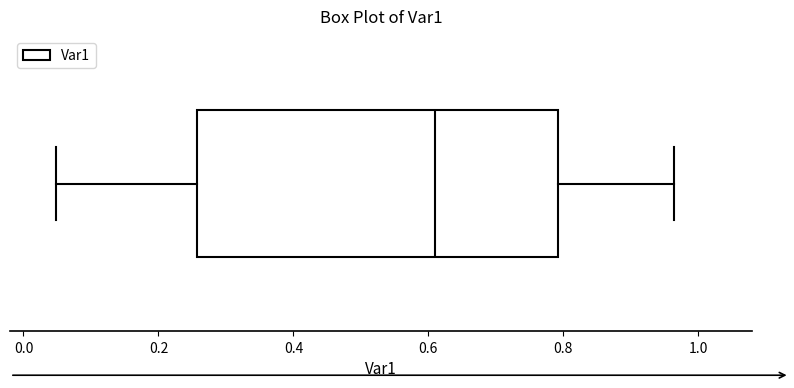

Where is the left edge of the box on the x-axis? The values are not printed on the chart, so give them approximately, as read against the axis.

0.26